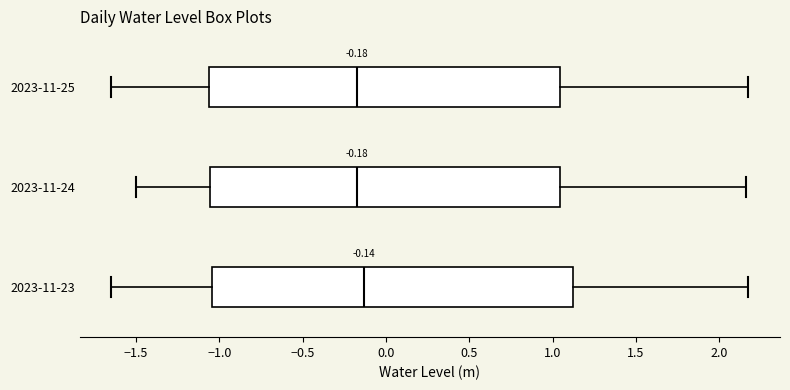

Which box is the widest, from its left edge to its right edge?

2023-11-23